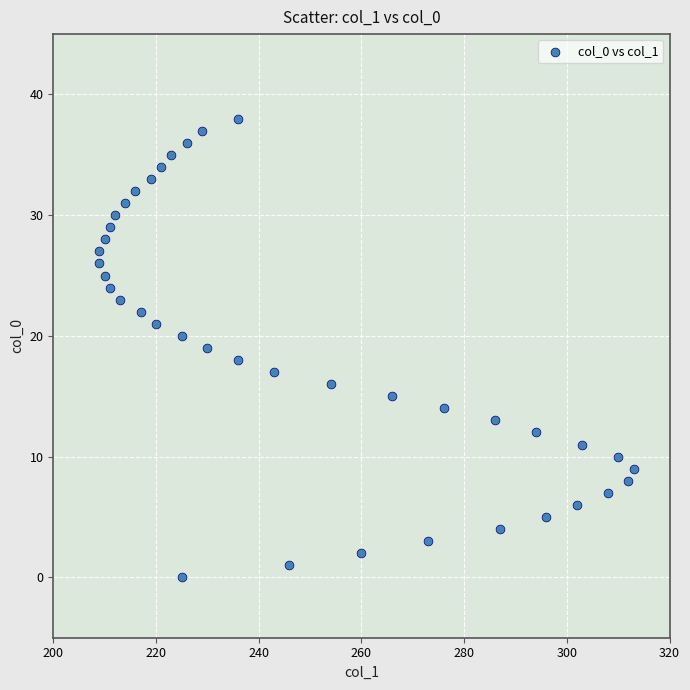

What is the range of X values (max minus min)?

104